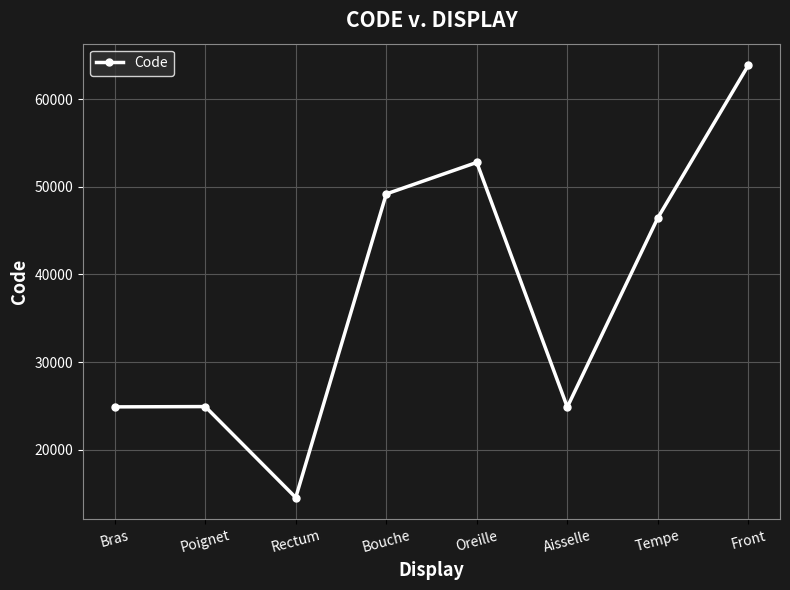

The value at Bouche is 49184. True or false?

True